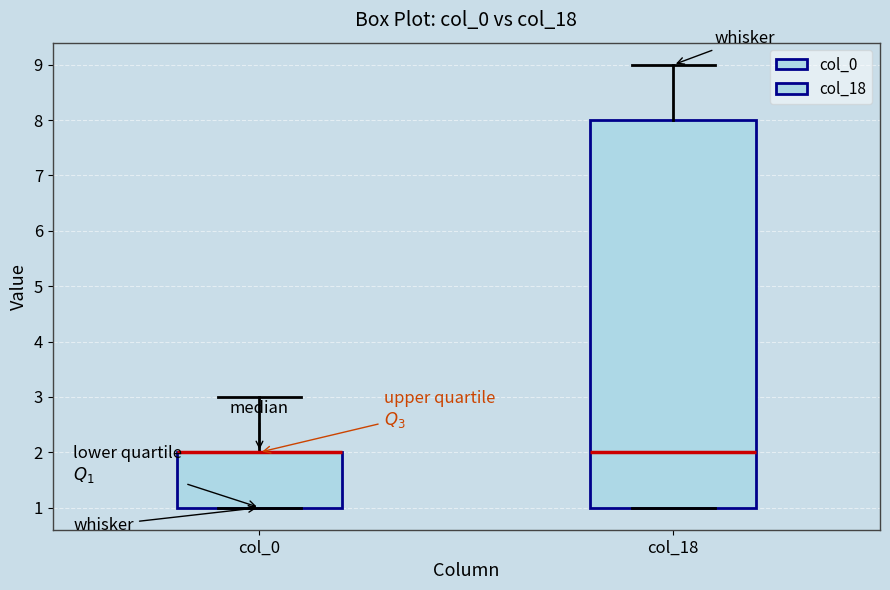

Which box is the tallest, from its lower edge to its upper edge?

col_18